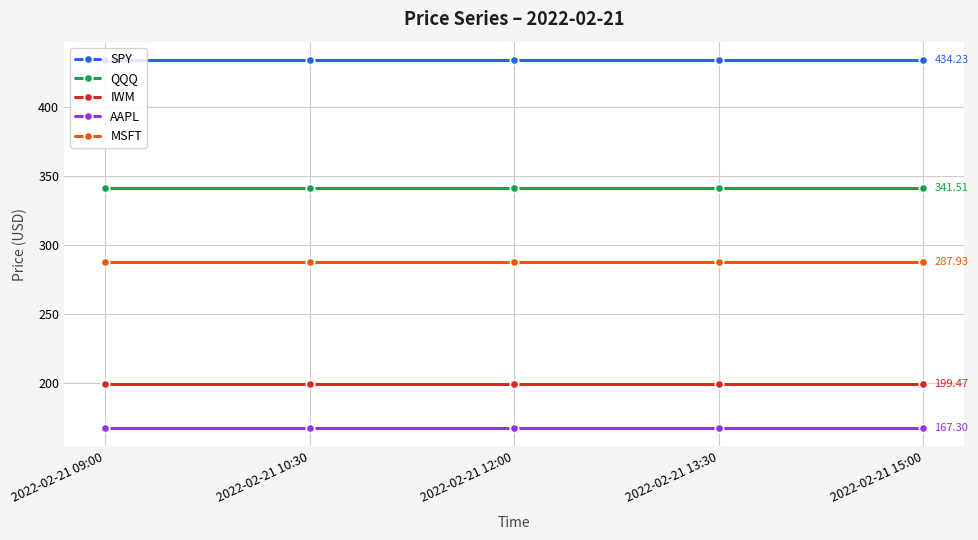

Reading left to right, transcribe all the data shown in this chart.

SPY: 2022-02-21 09:00=434.2	2022-02-21 10:30=434.2	2022-02-21 12:00=434.2	2022-02-21 13:30=434.2	2022-02-21 15:00=434.2
QQQ: 2022-02-21 09:00=341.5	2022-02-21 10:30=341.5	2022-02-21 12:00=341.5	2022-02-21 13:30=341.5	2022-02-21 15:00=341.5
IWM: 2022-02-21 09:00=199.5	2022-02-21 10:30=199.5	2022-02-21 12:00=199.5	2022-02-21 13:30=199.5	2022-02-21 15:00=199.5
AAPL: 2022-02-21 09:00=167.3	2022-02-21 10:30=167.3	2022-02-21 12:00=167.3	2022-02-21 13:30=167.3	2022-02-21 15:00=167.3
MSFT: 2022-02-21 09:00=287.9	2022-02-21 10:30=287.9	2022-02-21 12:00=287.9	2022-02-21 13:30=287.9	2022-02-21 15:00=287.9